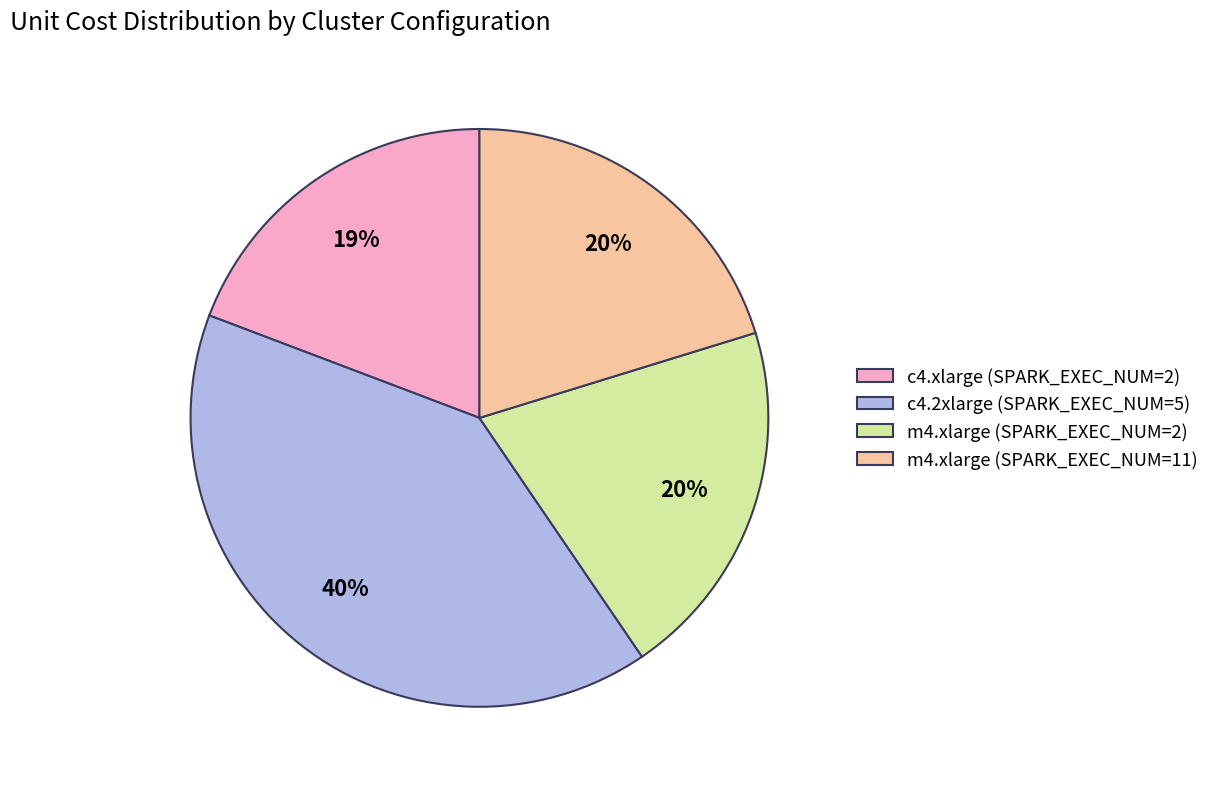

Count the number of slices in the pie.

4